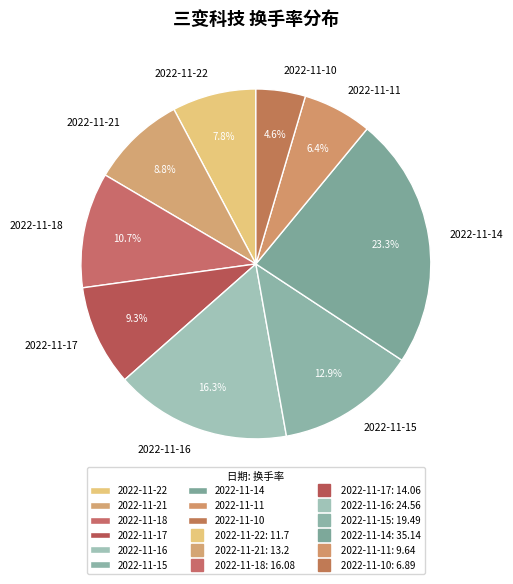

Is there a majority slice in this chart?

No